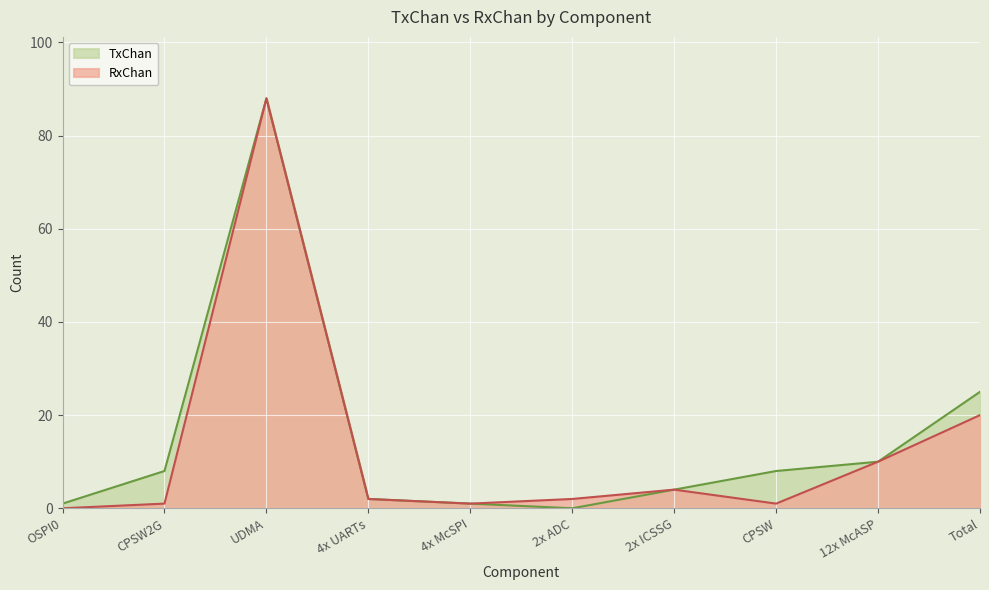

True or false: TxChan has a value of 8 at CPSW.

True